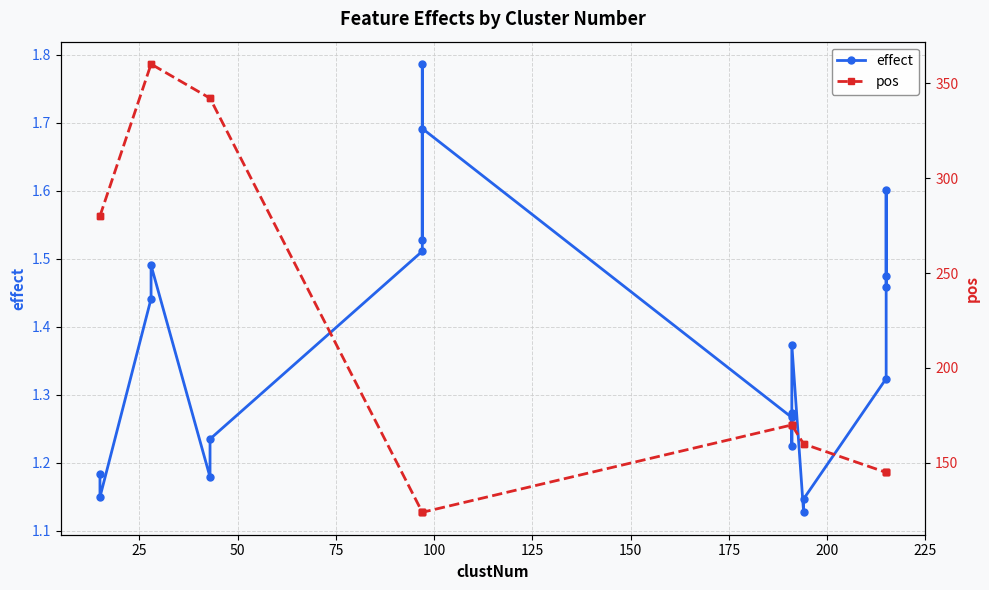

How many data points does each series have?

20